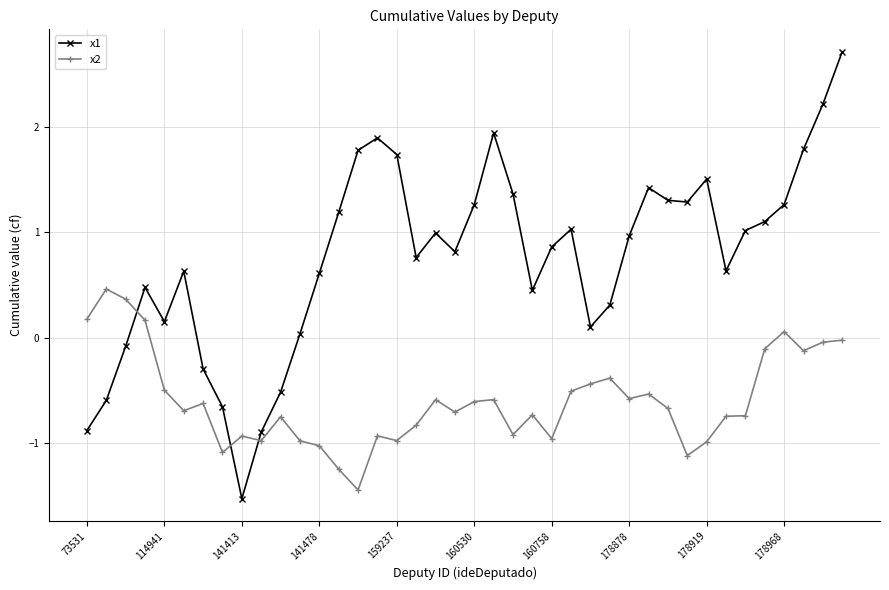

What is the value of the x1 point at the 14th from the left?

1.2